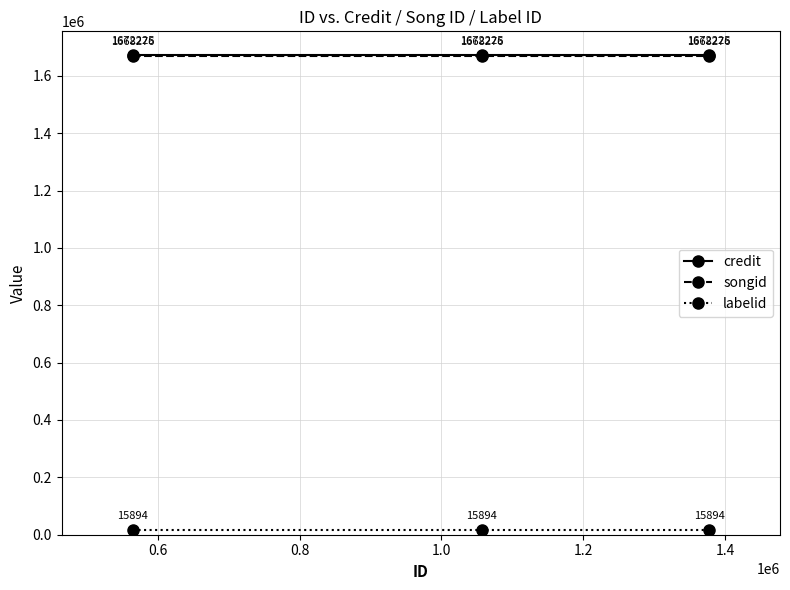

What is the value of the songid point at the 3rd from the left?

1668276